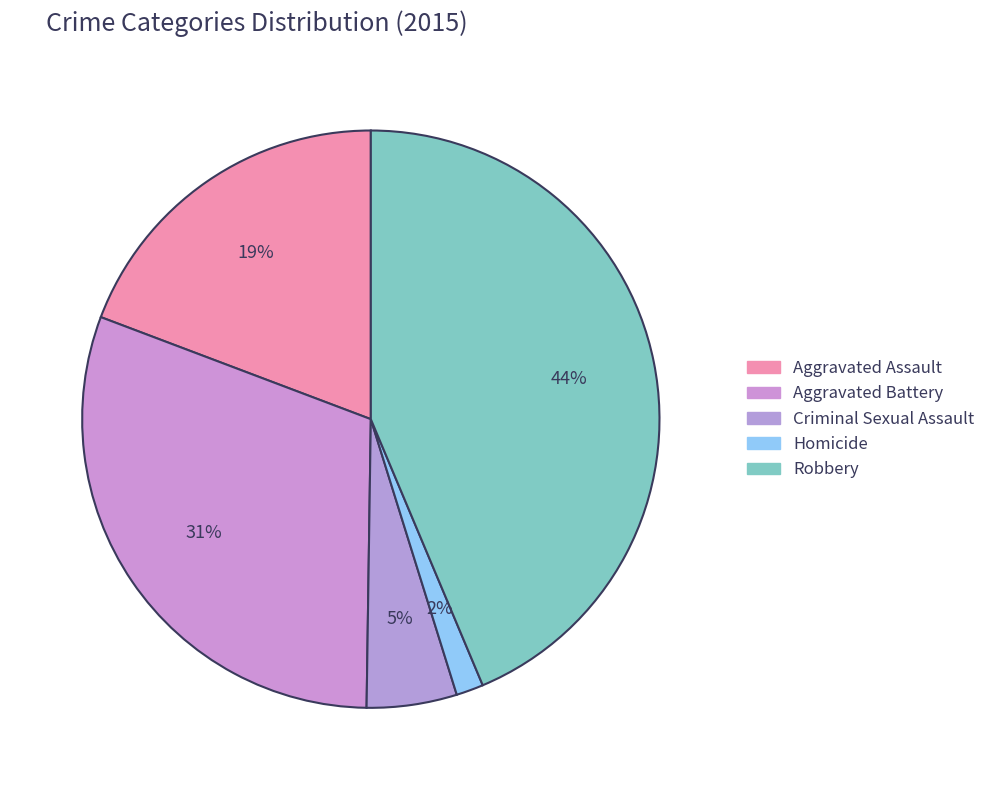

What is the largest slice in the pie chart?

Robbery